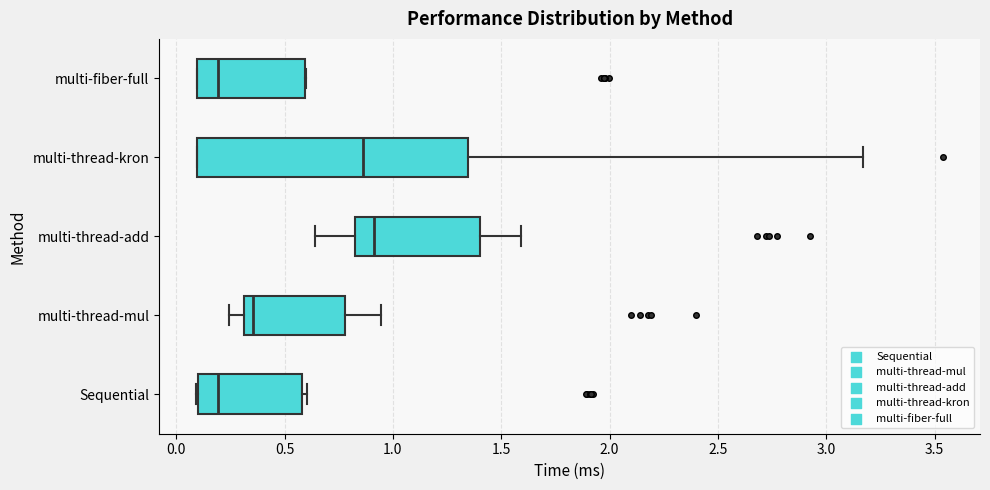

Where does the median line of the box for multi-thread-add sit on the x-axis? The values are not printed on the chart, so give them approximately, as read against the axis.

0.90